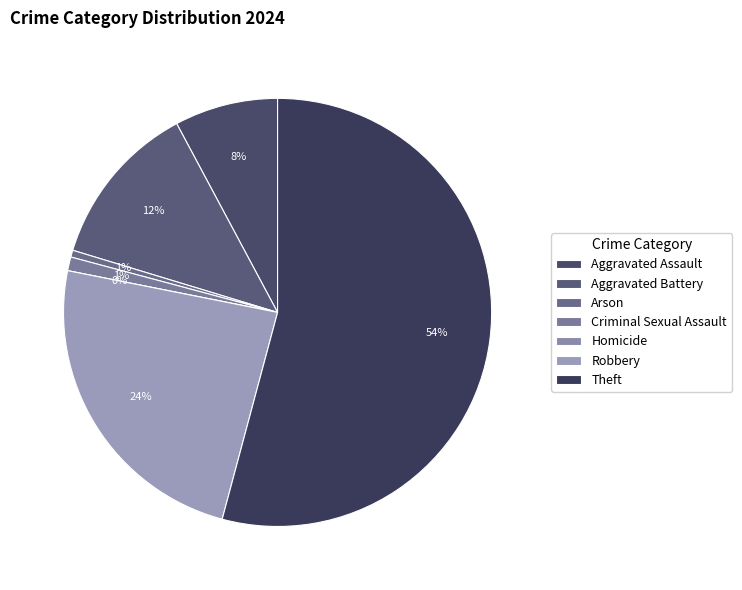

To the nearest percent, what portion does Arson represent?

1%